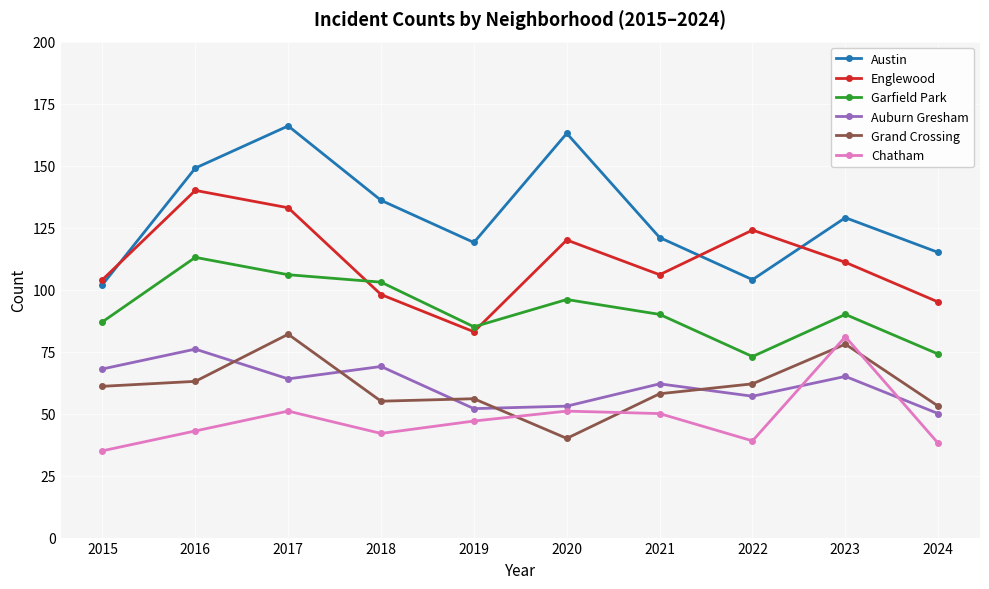

Where do Auburn Gresham and Grand Crossing first cross each other?

2016 and 2017